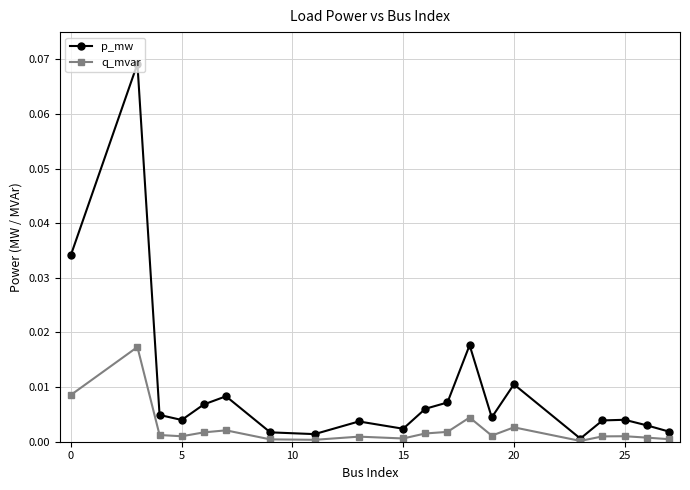

List the series in order of their overall mean, highest first.

p_mw, q_mvar